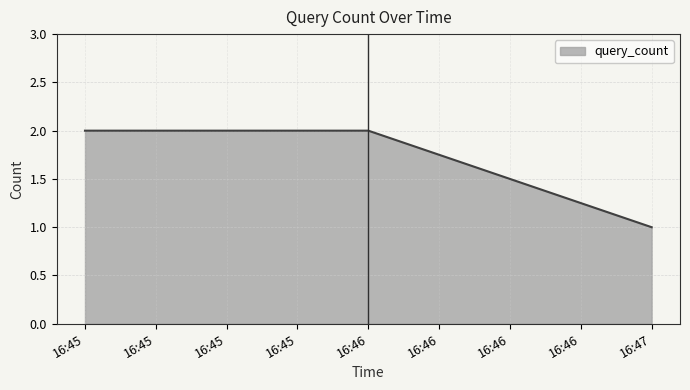

True or false: the data shows 2 at 16:45.

True